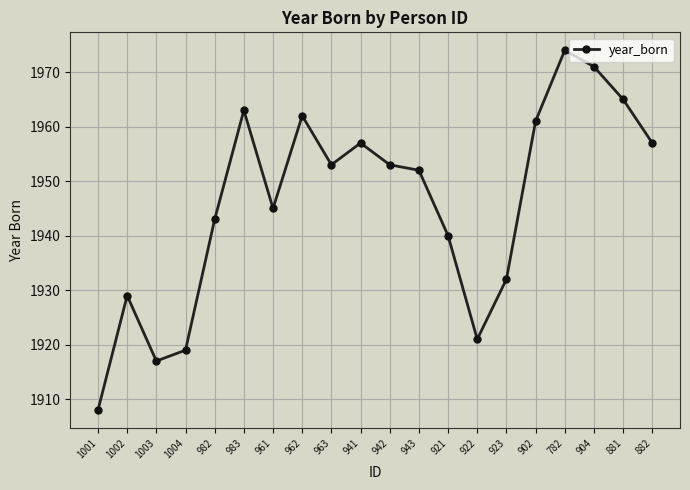

How many values are below 1953?

10